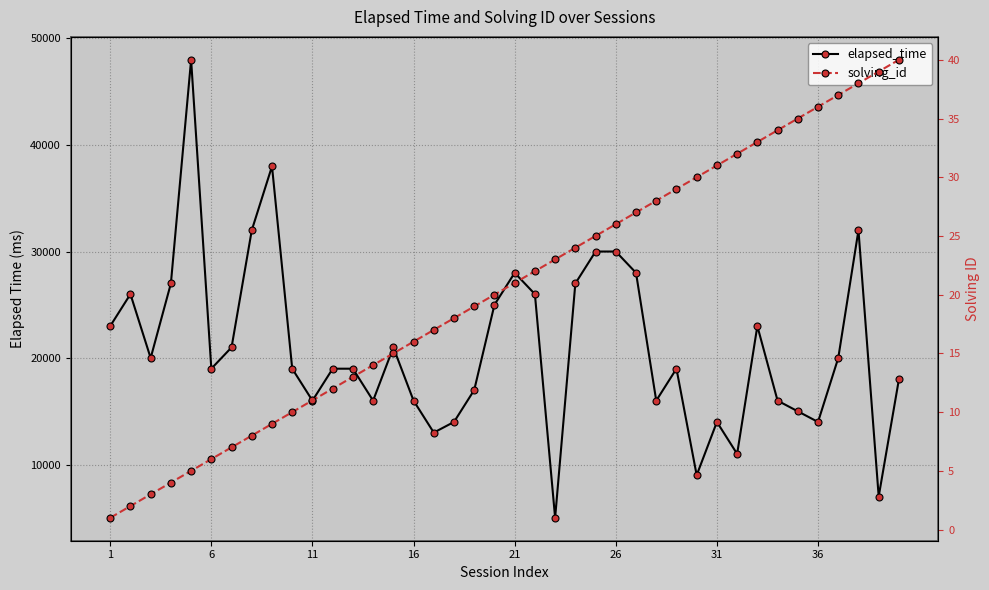

True or false: solving_id has a value of 12 at 21.

False